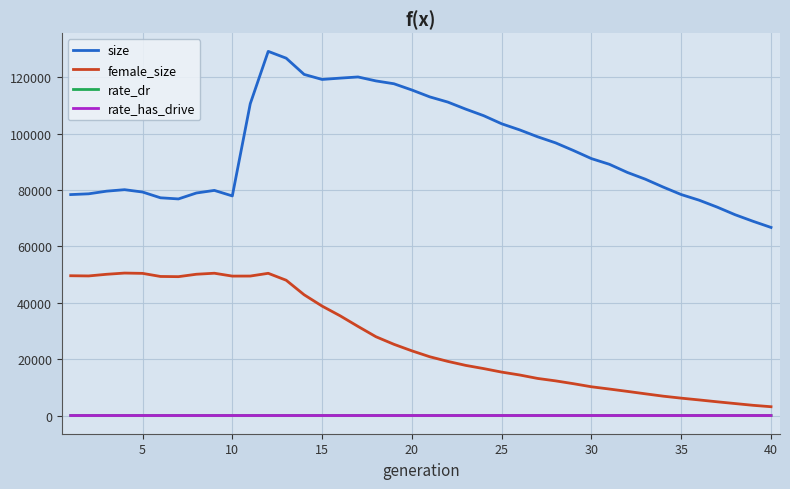

Which series has the largest total across all categories?

size